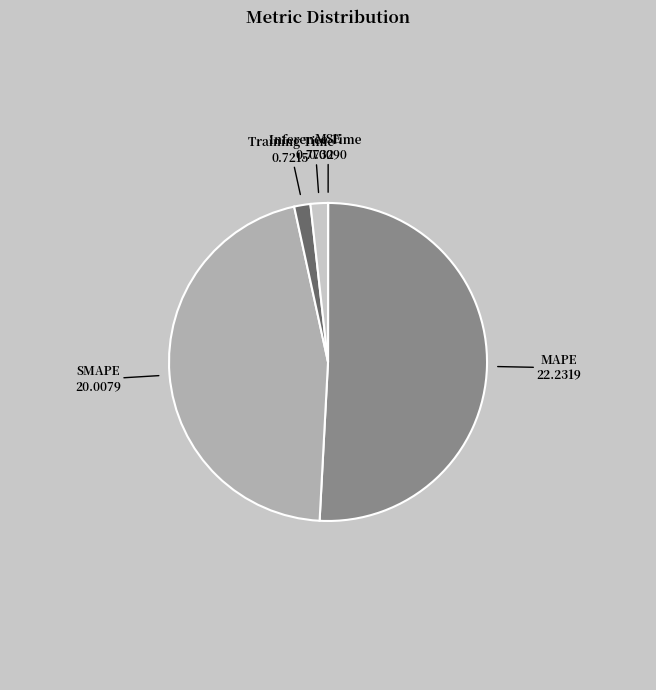

Do SMAPE and MAPE together represent more than half of the pie?

Yes